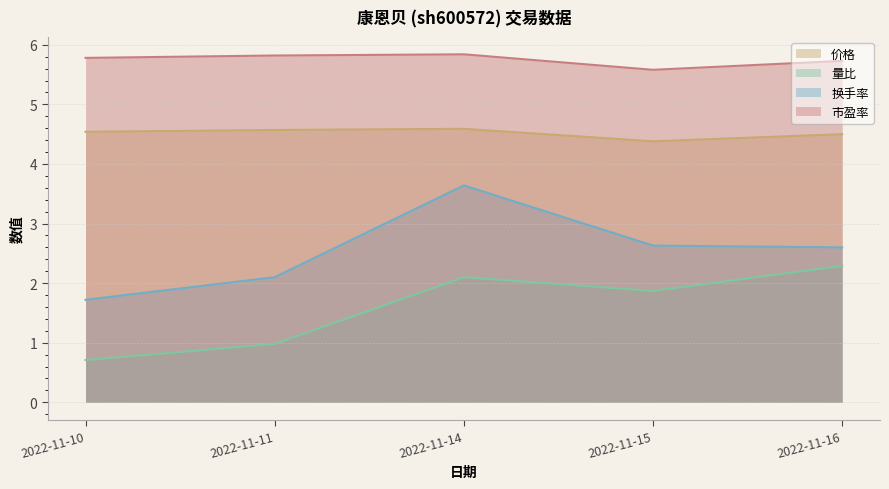

What is the maximum value for 量比?

2.3